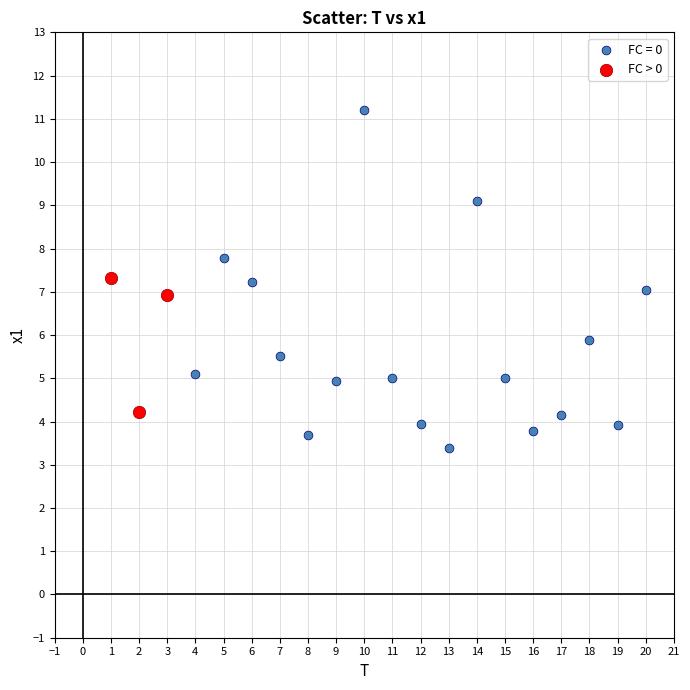

Which series contains the highest Y value?

FC = 0